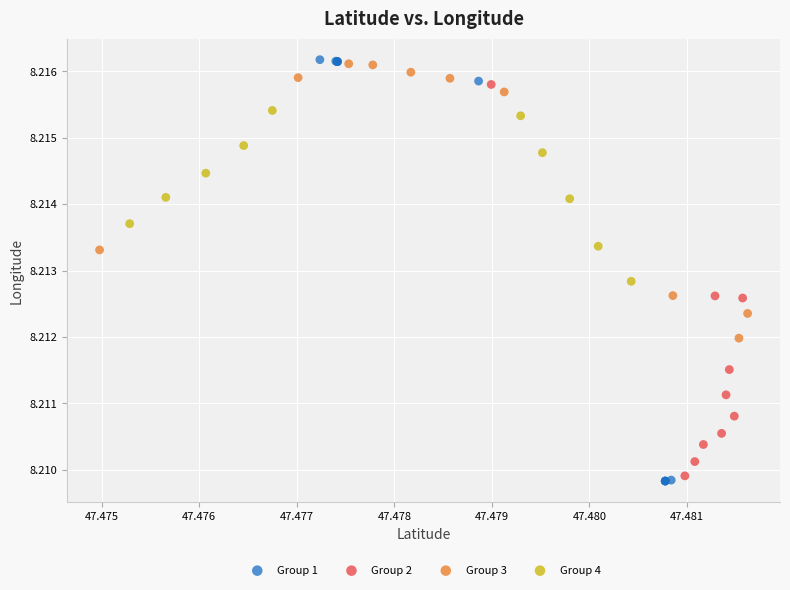

Which series has the largest Y range (max minus min)?

Group 1